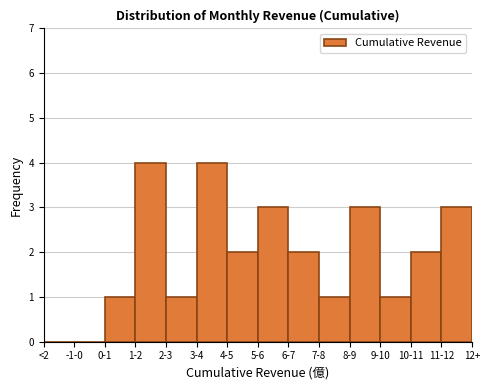

Reading left to right, what are all the values shown in this chart?

<2=0	-1-0=0	0-1=1	1-2=4	2-3=1	3-4=4	4-5=2	5-6=3	6-7=2	7-8=1	8-9=3	9-10=1	10-11=2	11-12=3